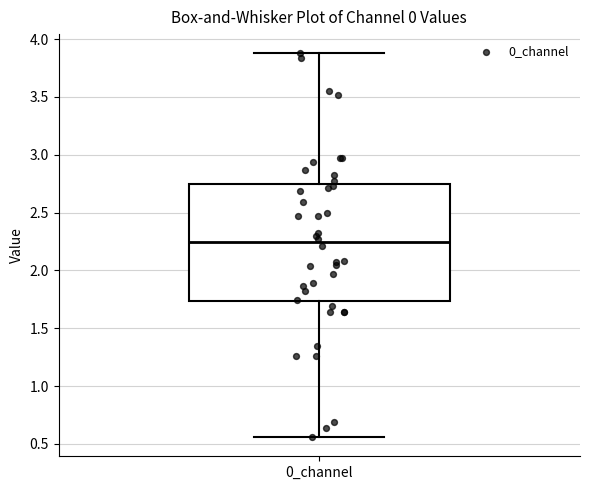

Where is the upper edge of the box for 0_channel on the y-axis? The values are not printed on the chart, so give them approximately, as read against the axis.

2.75